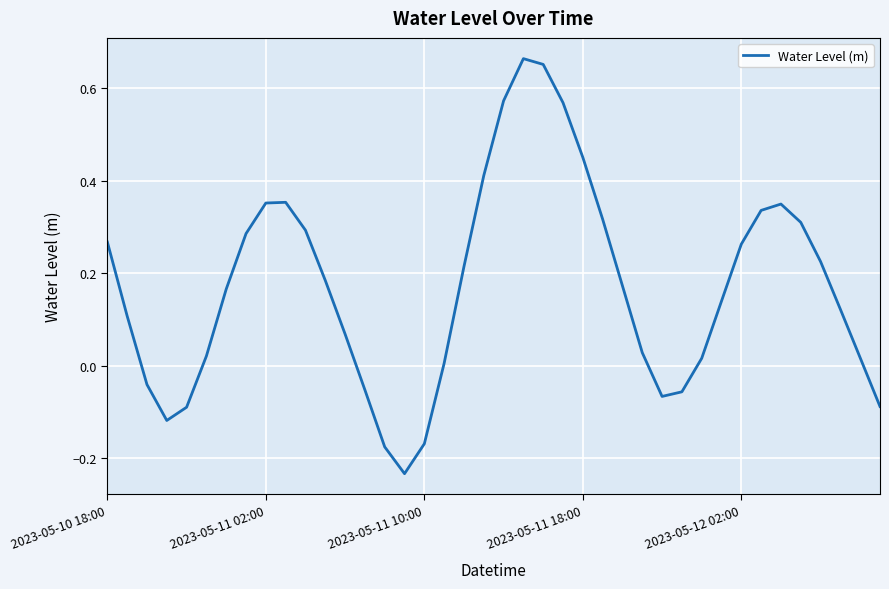

What is the difference between the maximum and minimum values?

0.9